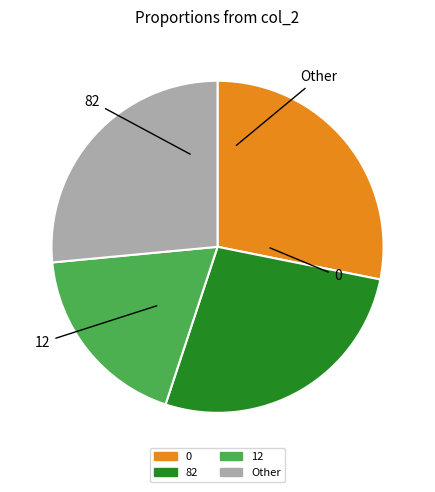

Does 82 represent more than half of the total?

No